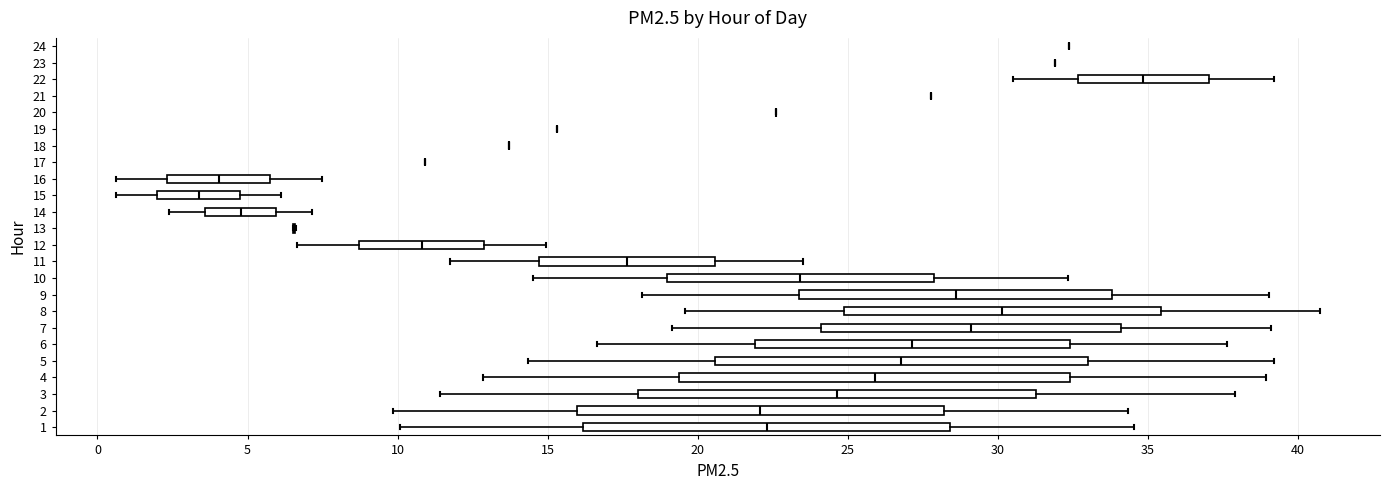

Reading bottom to top, read every box against the x-axis: the position of its median line, the range the box covers, and the ends of its whiskers. The values are not printed on the chart, so give them approximately, as read against the axis.

1: median 22.5, box 16.0 to 28.5, whiskers 10.0 to 34.5
2: median 22.0, box 16.0 to 28.0, whiskers 10.0 to 34.5
3: median 24.5, box 18.0 to 31.5, whiskers 11.5 to 38.0
4: median 26.0, box 19.5 to 32.5, whiskers 13.0 to 39.0
5: median 27.0, box 20.5 to 33.0, whiskers 14.5 to 39.0
6: median 27.0, box 22.0 to 32.5, whiskers 16.5 to 37.5
7: median 29.0, box 24.0 to 34.0, whiskers 19.0 to 39.0
8: median 30.0, box 25.0 to 35.5, whiskers 19.5 to 40.5
9: median 28.5, box 23.5 to 34.0, whiskers 18.0 to 39.0
10: median 23.5, box 19.0 to 28.0, whiskers 14.5 to 32.5
11: median 17.5, box 14.5 to 20.5, whiskers 12.0 to 23.5
12: median 11.0, box 8.5 to 13.0, whiskers 6.5 to 15.0
13: box collapsed to a line at 6.5, whiskers 6.5 to 6.5
14: median 5.0, box 3.5 to 6.0, whiskers 2.5 to 7.0
15: median 3.5, box 2.0 to 4.5, whiskers 0.5 to 6.0
16: median 4.0, box 2.5 to 6.0, whiskers 0.5 to 7.5
17: box collapsed to a line at 11.0, whiskers 11.0 to 11.0
18: box collapsed to a line at 13.5, whiskers 13.5 to 13.5
19: box collapsed to a line at 15.5, whiskers 15.5 to 15.5
20: box collapsed to a line at 22.5, whiskers 22.5 to 22.5
21: box collapsed to a line at 28.0, whiskers 28.0 to 28.0
22: median 35.0, box 32.5 to 37.0, whiskers 30.5 to 39.0
23: box collapsed to a line at 32.0, whiskers 32.0 to 32.0
24: box collapsed to a line at 32.5, whiskers 32.5 to 32.5